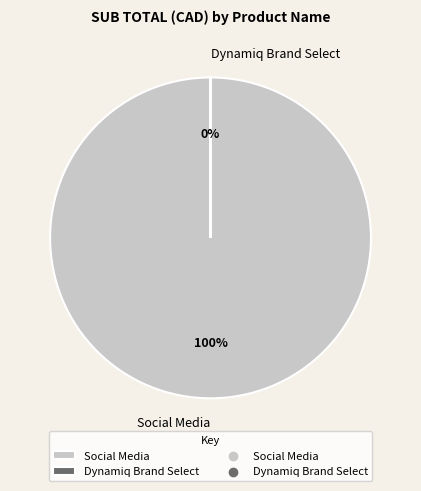

To the nearest percent, what is the difference between the Dynamiq Brand Select and Social Media slice percentages?

100%